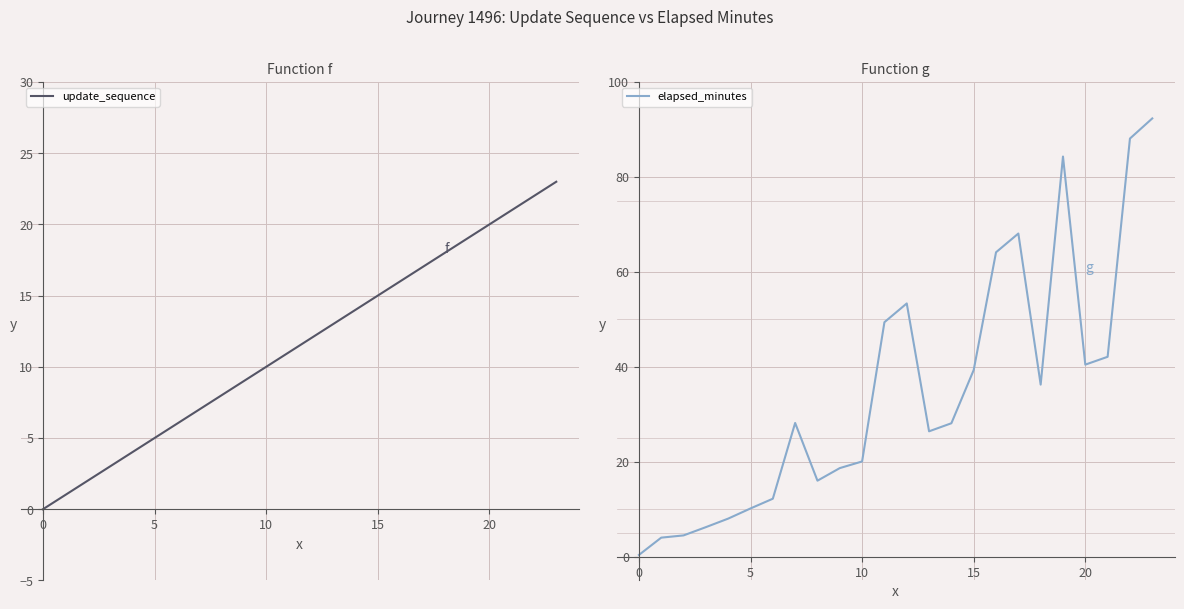

Is this an area chart (filled region under the line)?

No